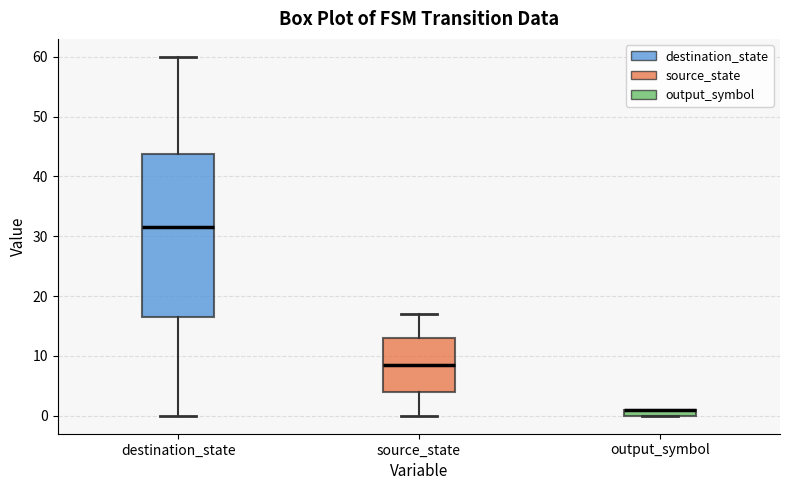

Where does the median line of the box for source_state sit on the y-axis? The values are not printed on the chart, so give them approximately, as read against the axis.

9